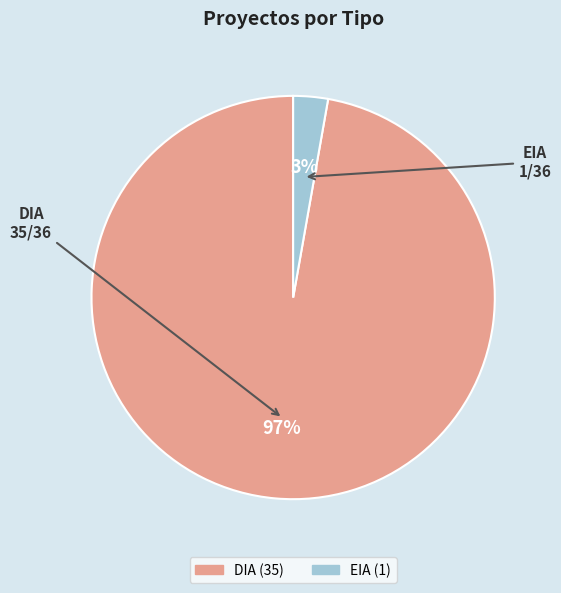

Is DIA the majority of the pie?

Yes